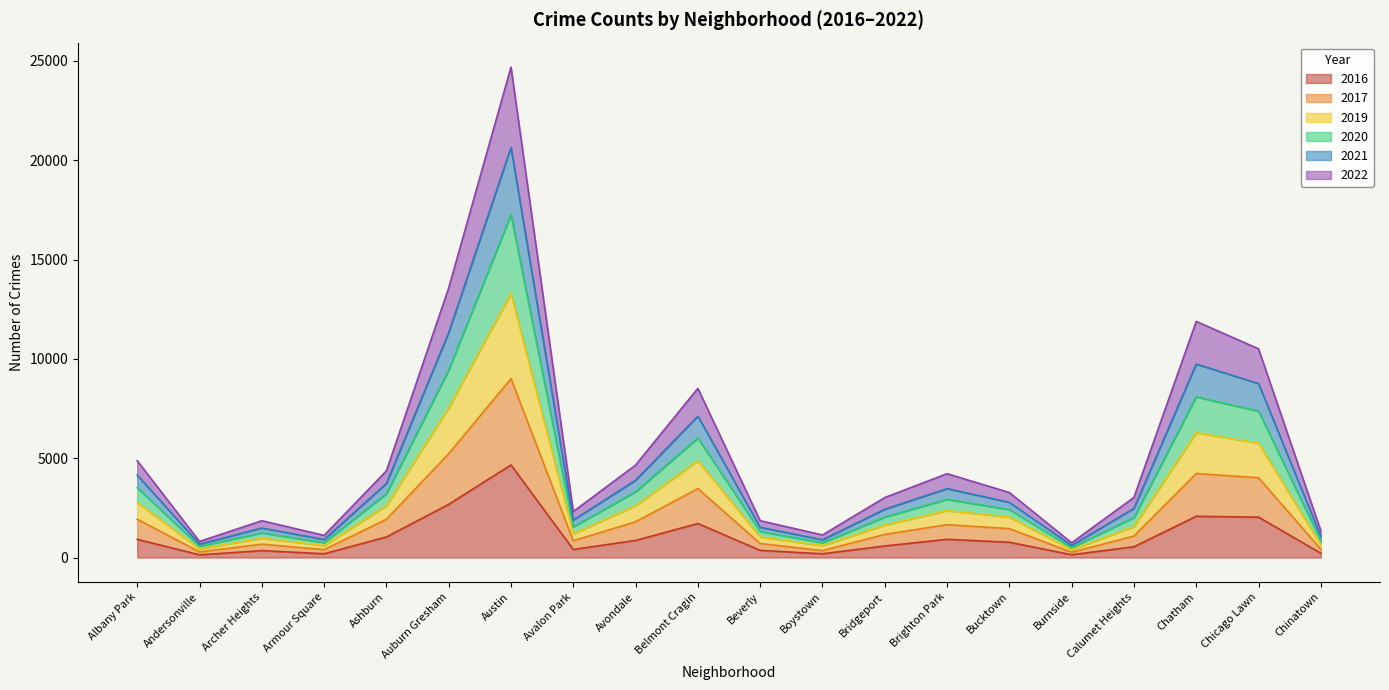

At which label does 2016 reach its peak?

Austin